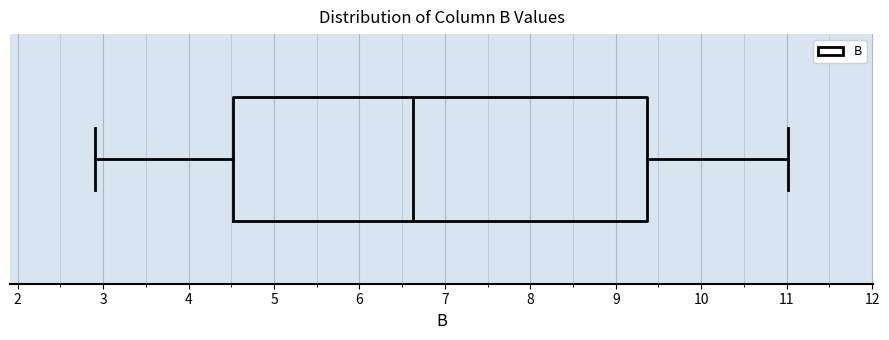

Transcribe this box plot: give where the median line is, the range the box spans, and where the two whiskers end, as read against the x-axis. The values are not printed on the chart, so give them approximately, as read against the axis.

median 6.6, box 4.5 to 9.4, whiskers 2.9 to 11.0